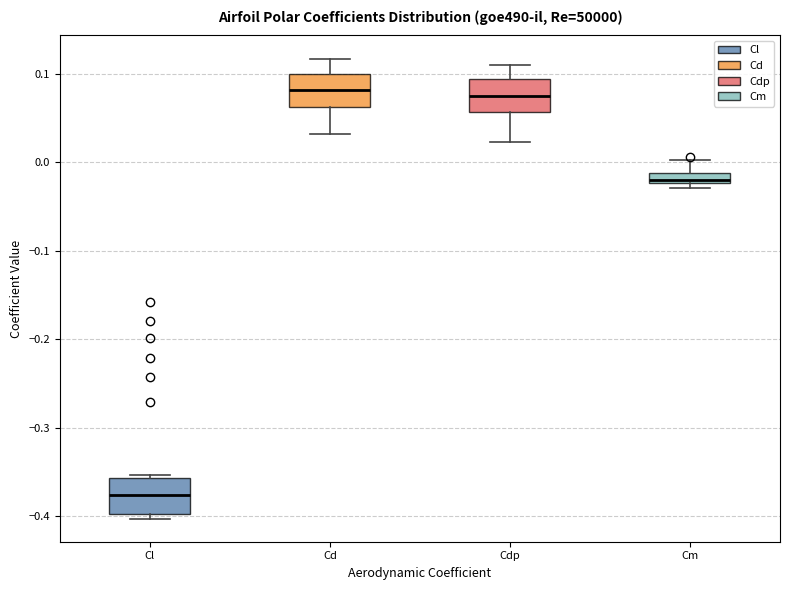

Where is the lower edge of the box for Cm on the y-axis? The values are not printed on the chart, so give them approximately, as read against the axis.

-0.02